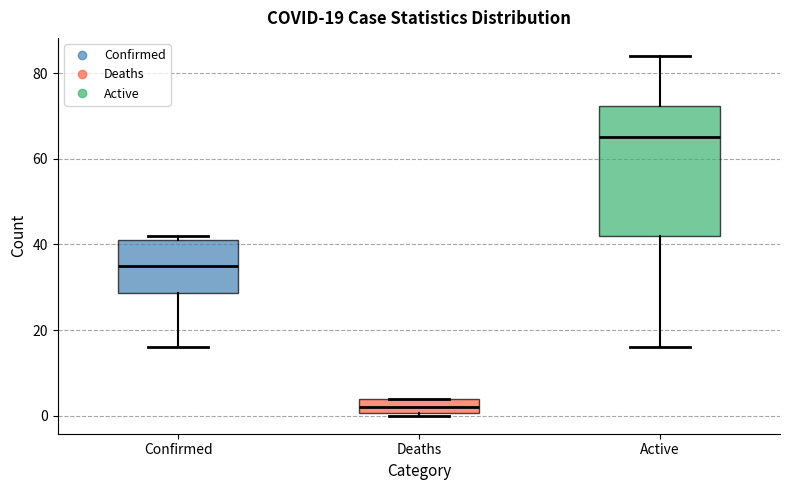

Which box has the highest median line?

Active